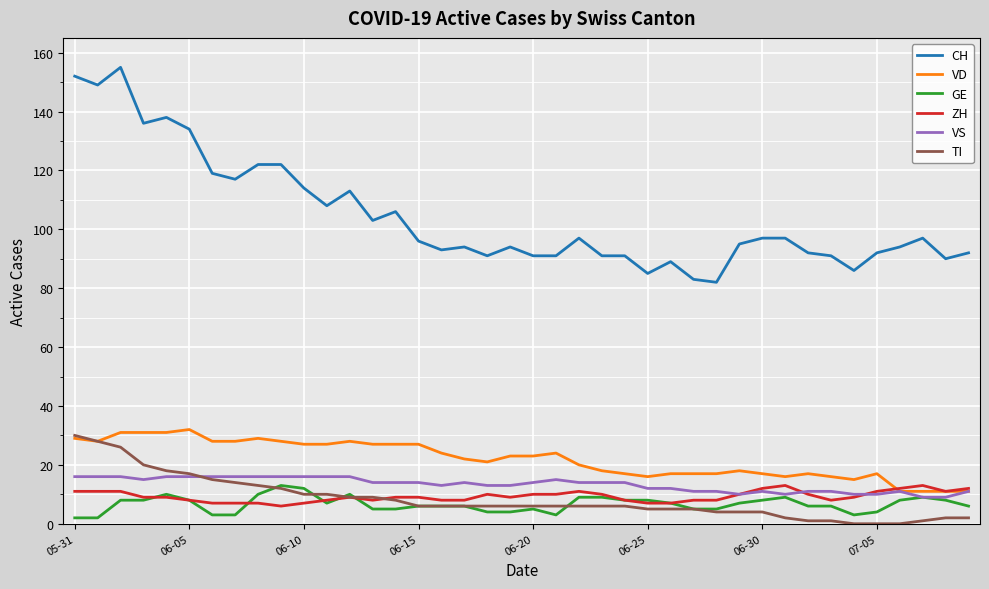

Count the number of data series in this chart.

6